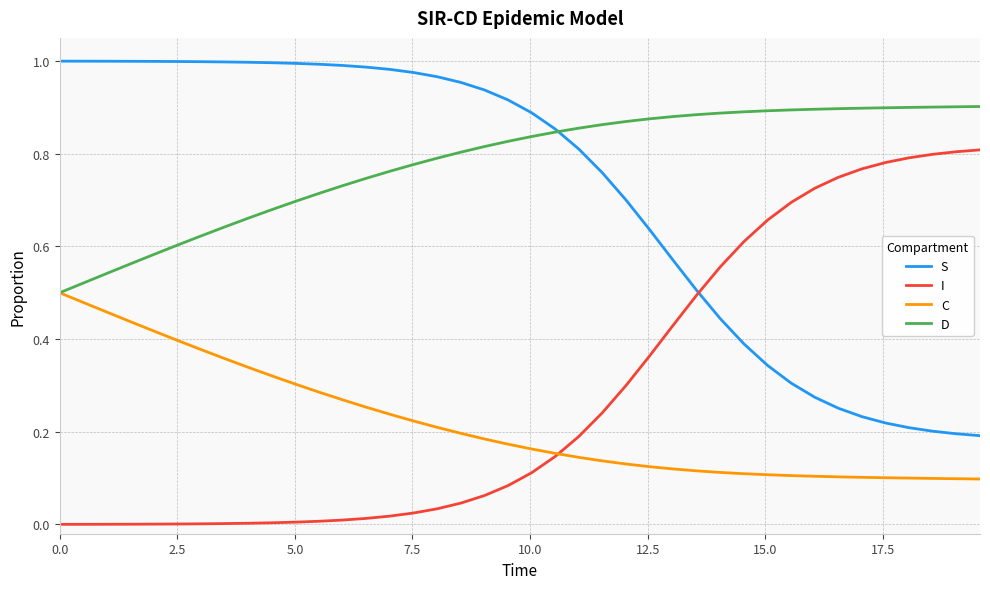

Rank the series by their maximum value, from lowest to highest.

C, I, D, S